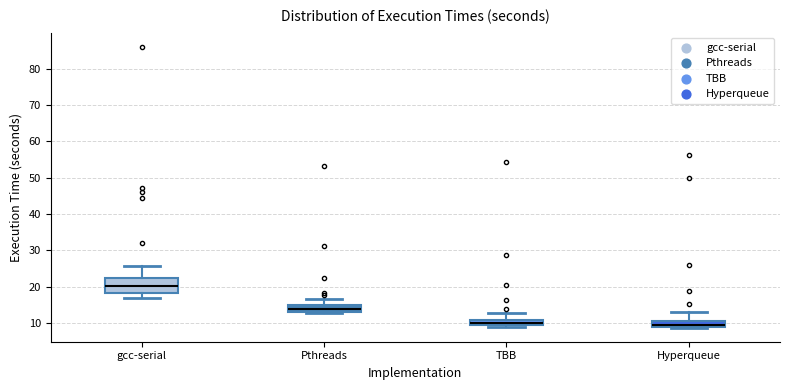

Which box is the tallest, from its lower edge to its upper edge?

gcc-serial